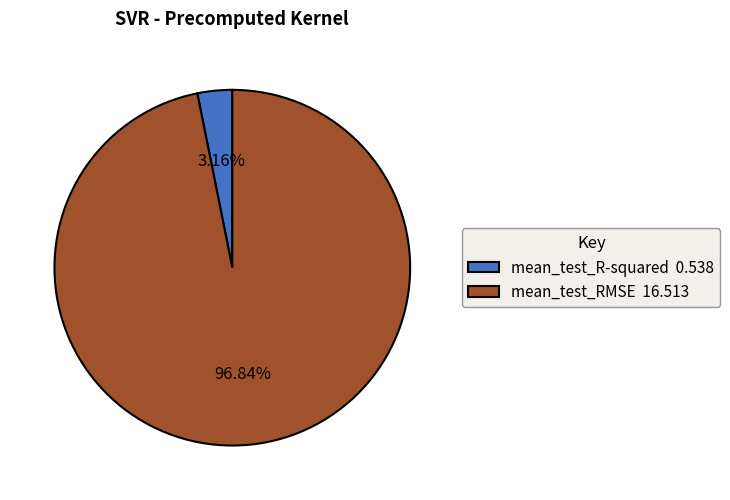

Is there any slice that represents more than half of the pie?

Yes